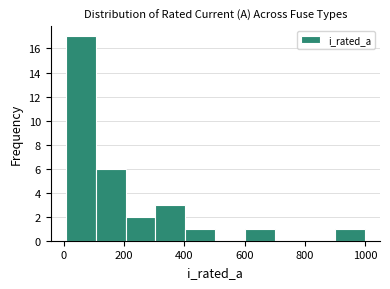

Which range on the x-axis has the tallest bar?

0 to 100